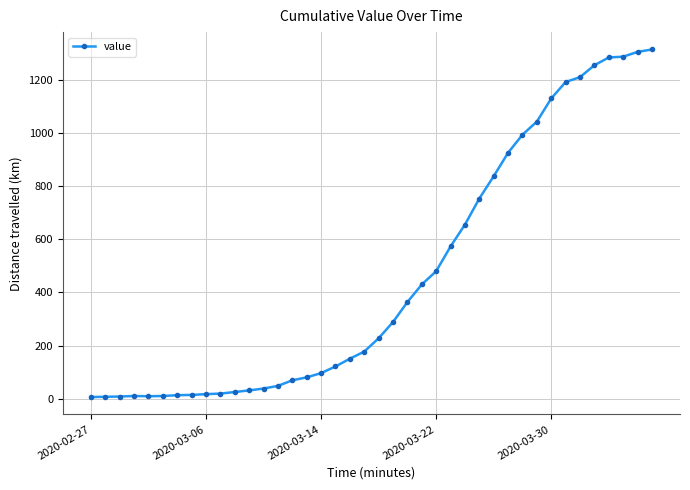

What is the difference between the maximum and minimum values?

1306